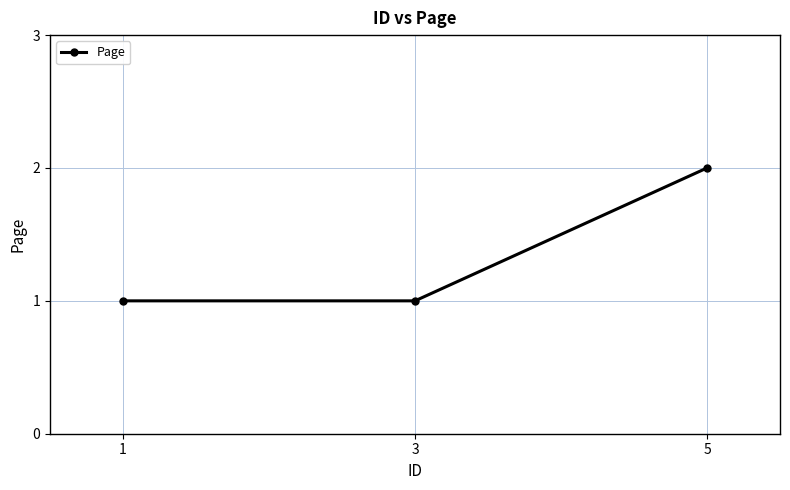

What is the value of the 3rd point from the left?

2